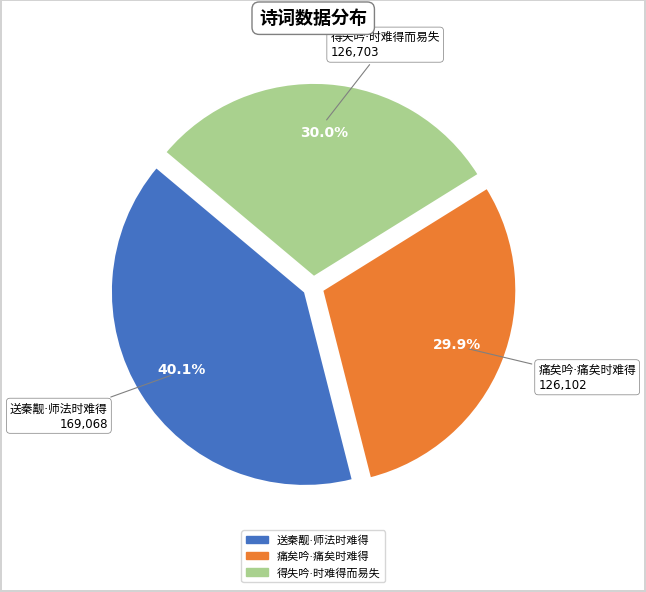

Between 得失吟·时难得而易失 and 送秦觏·师法时难得, which is larger?

送秦觏·师法时难得